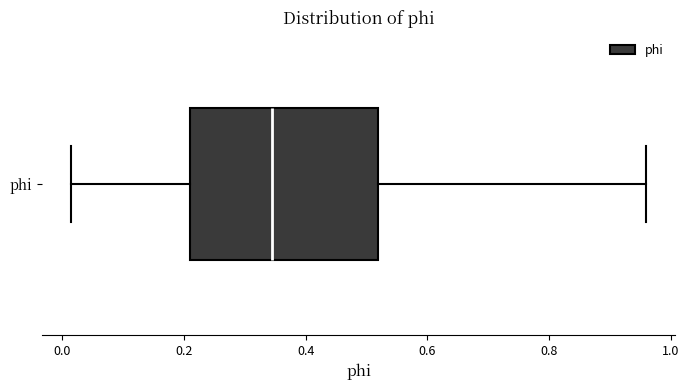

Transcribe this box plot: give where the median line is, the range the box spans, and where the two whiskers end, as read against the x-axis. The values are not printed on the chart, so give them approximately, as read against the axis.

median 0.34, box 0.22 to 0.52, whiskers 0.02 to 0.96